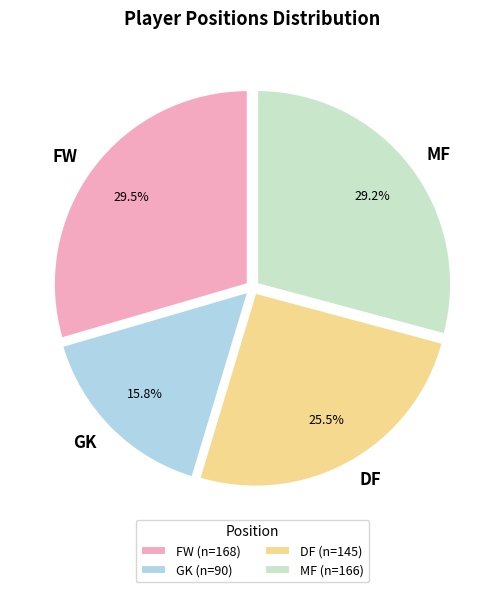

The GK slice represents 5% of the pie. True or false?

False